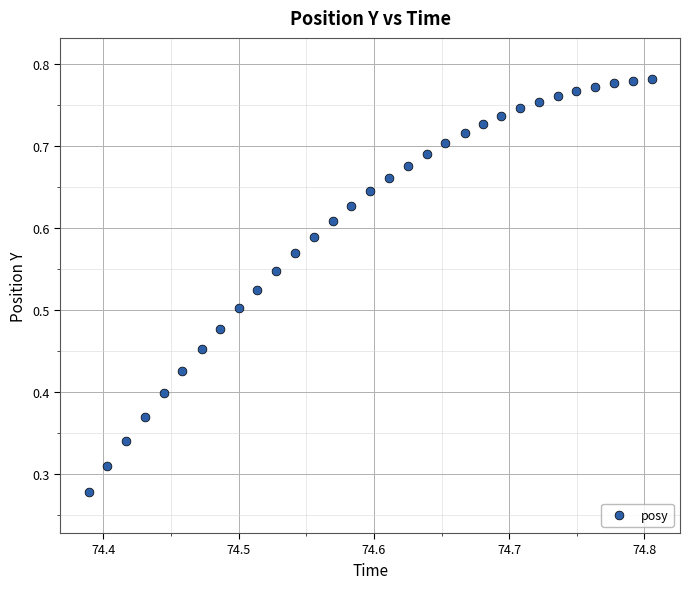

Count the number of points in this scatter plot.

31